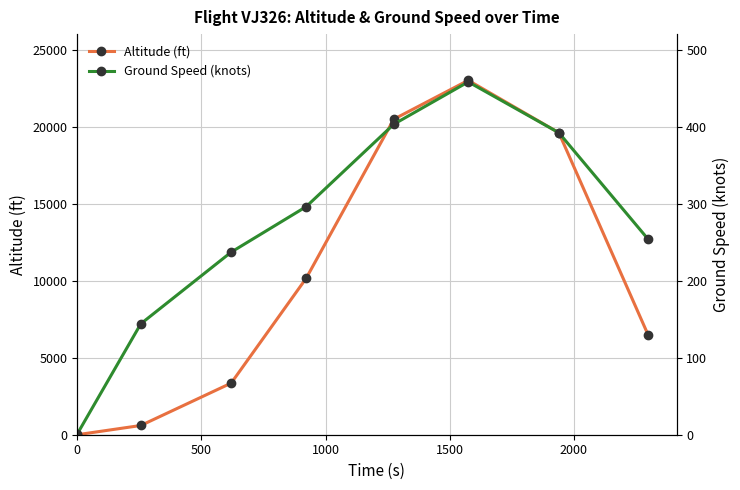

True or false: Ground Speed (knots) has more than 1 interior local peaks.

False